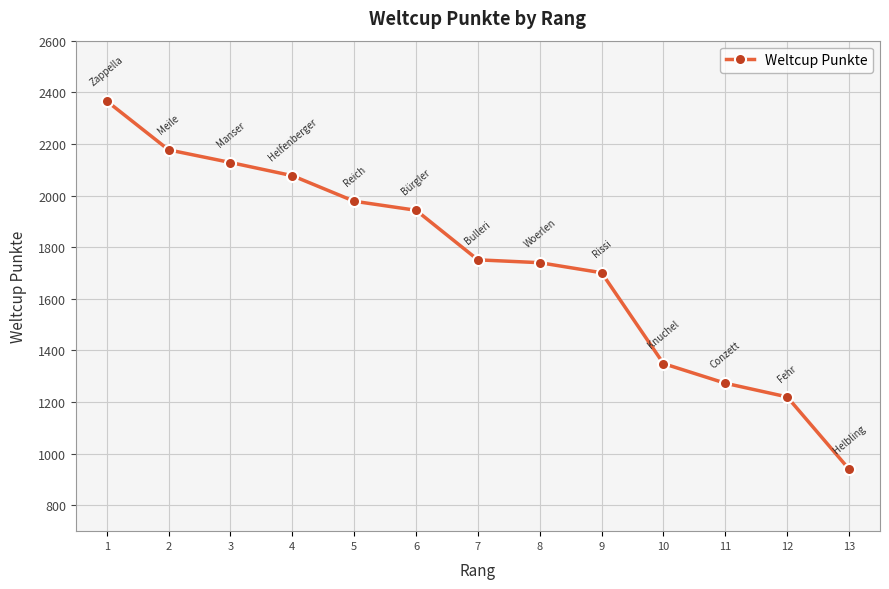

Does the chart have visible grid lines?

Yes